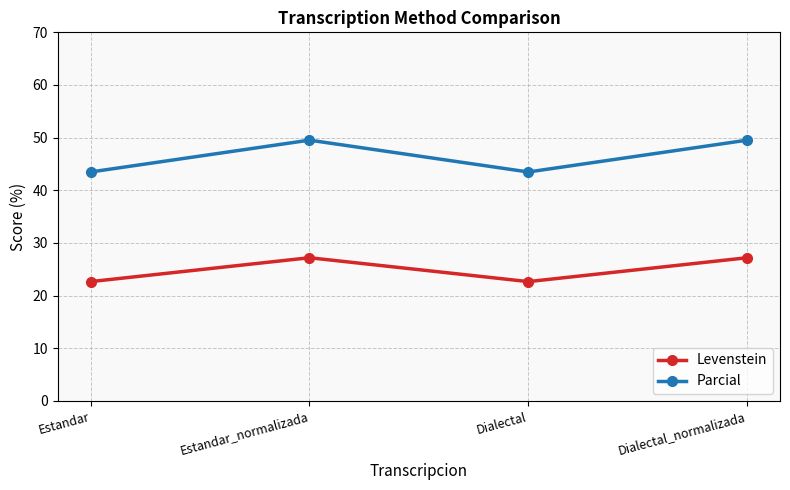

Reading left to right, what are all the values shown in this chart?

Levenstein: 22.7	27.2	22.7	27.2
Parcial: 43.5	49.5	43.5	49.5